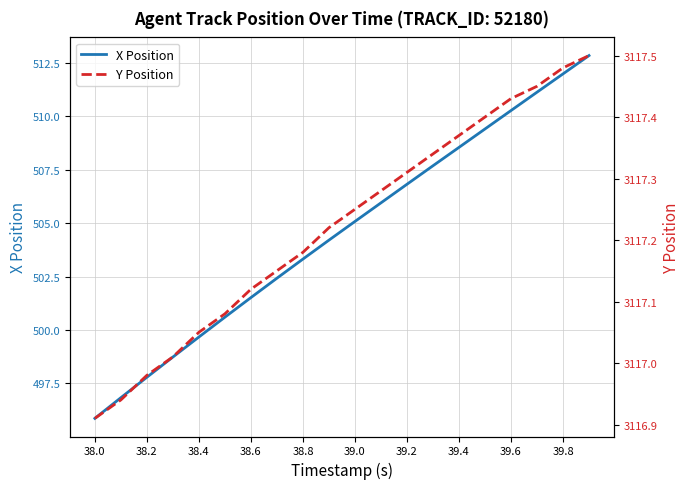

True or false: Y Position has more than 1 interior local peaks.

False